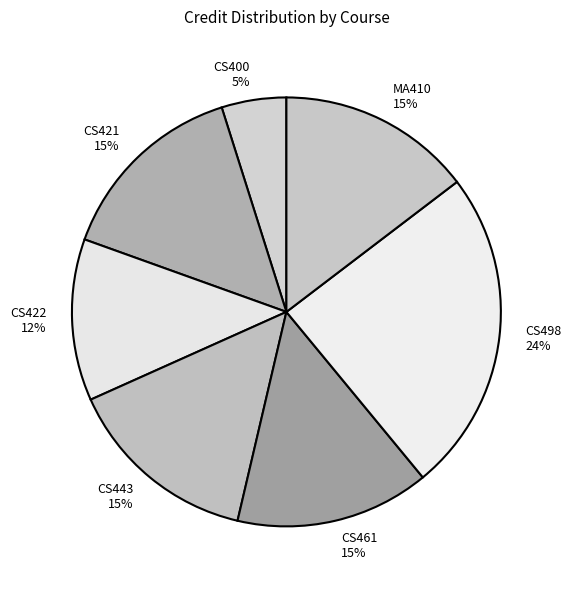

Which category has the biggest portion of the pie?

CS498